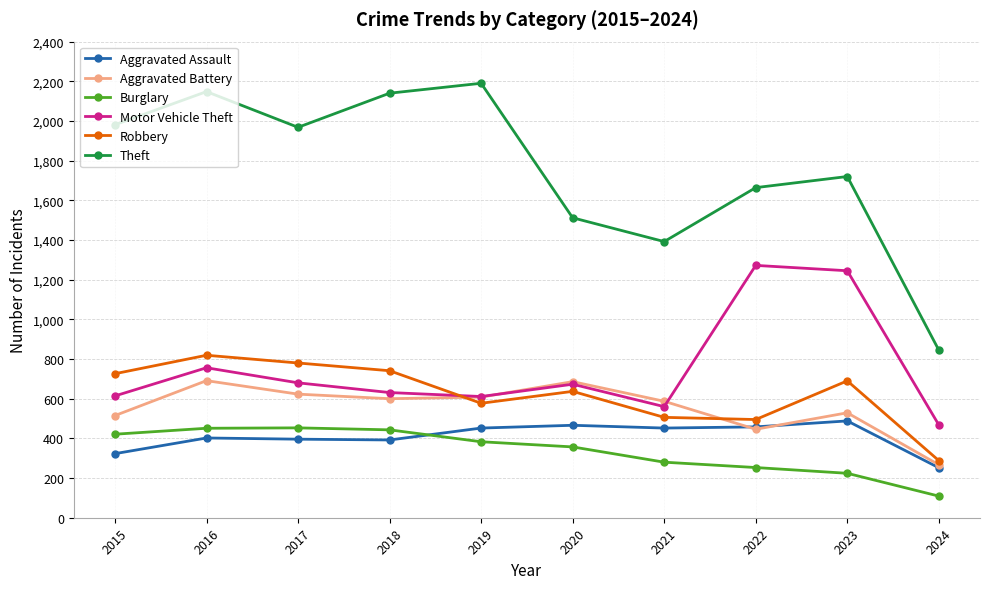

How many data points in Aggravated Assault are less than 452?

5